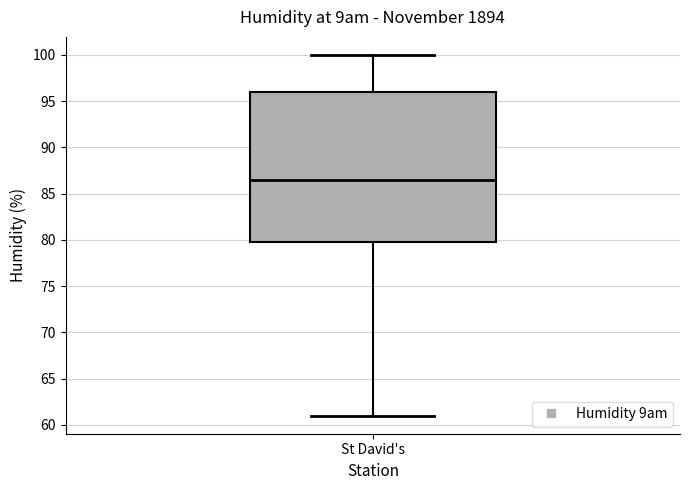

Read this box plot against the y-axis: the position of the median line, the range covered by the box, and the ends of both whiskers. The values are not printed on the chart, so give them approximately, as read against the axis.

median 86.5, box 80.0 to 96.0, whiskers 61.0 to 100.0